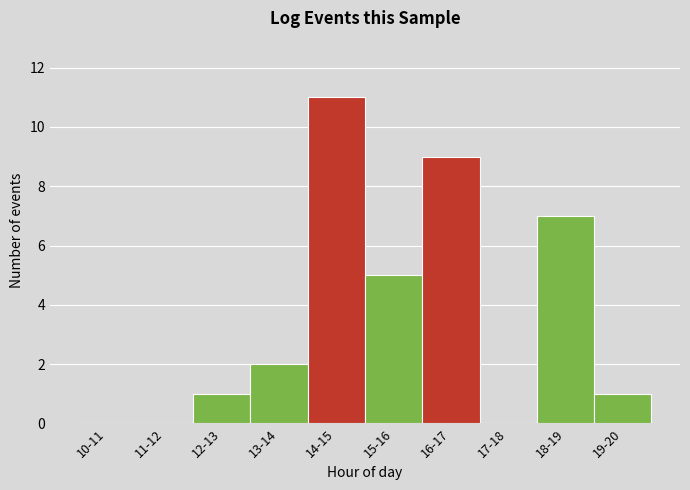

Reading left to right, list all the values displayed in this chart.

10-11=0	11-12=0	12-13=1	13-14=2	14-15=11	15-16=5	16-17=9	17-18=0	18-19=7	19-20=1